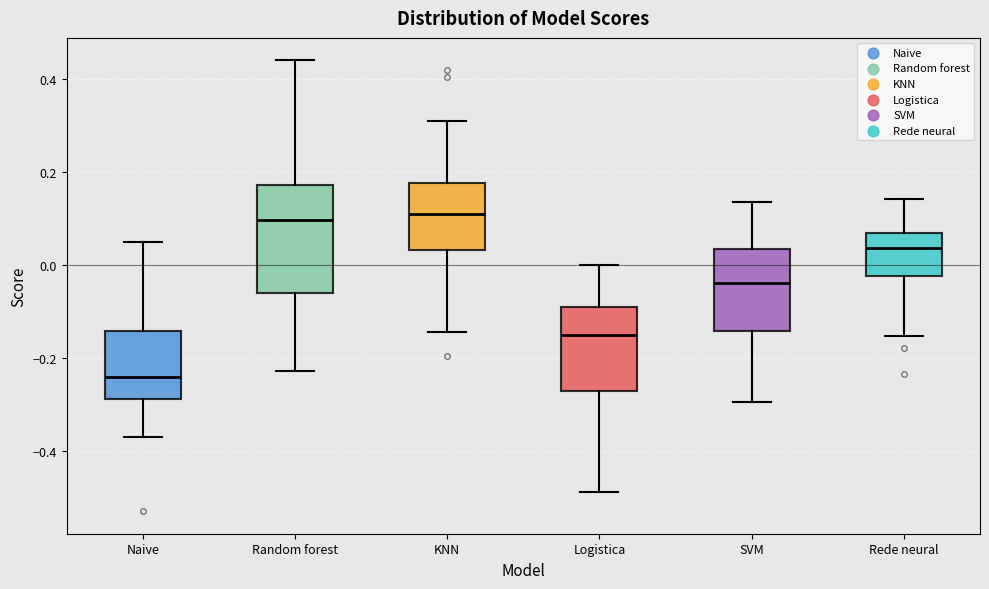

Where is the lower edge of the box for Random forest on the y-axis? The values are not printed on the chart, so give them approximately, as read against the axis.

-0.06